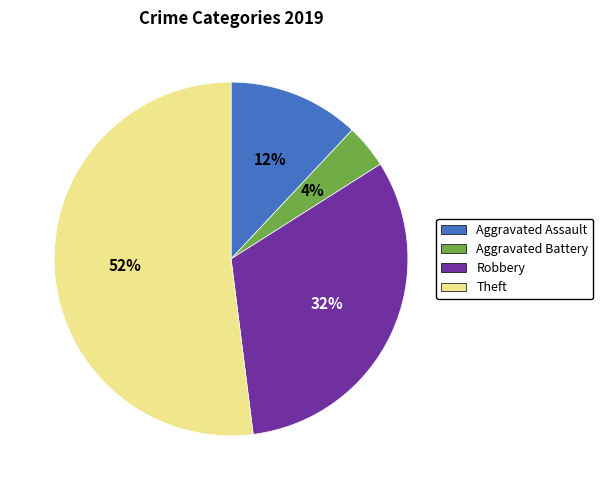

Rank the categories by value from highest to lowest.

Theft, Robbery, Aggravated Assault, Aggravated Battery